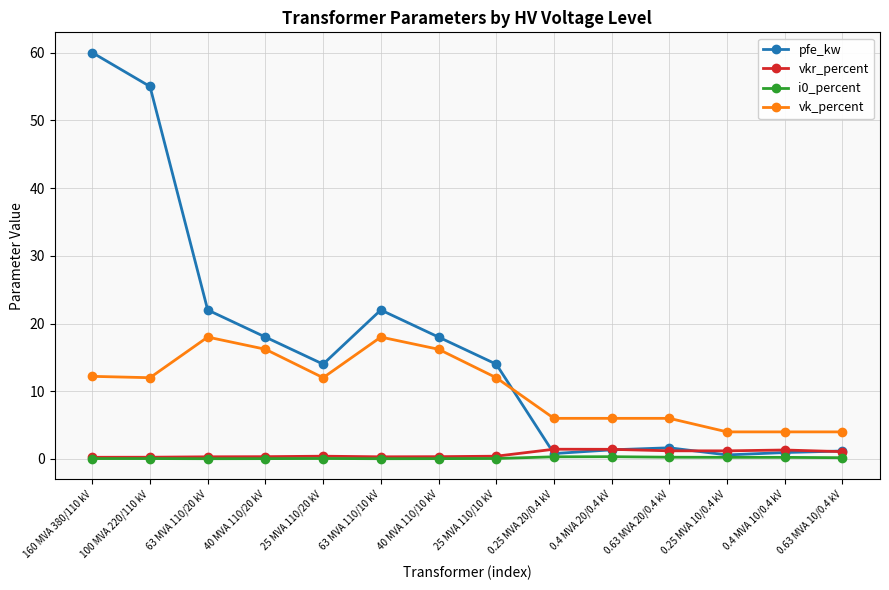

What is the highest value of the vk_percent series?

18.0